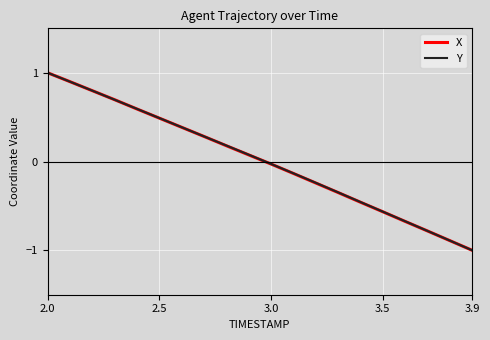

What is the greatest value displayed?

1.0